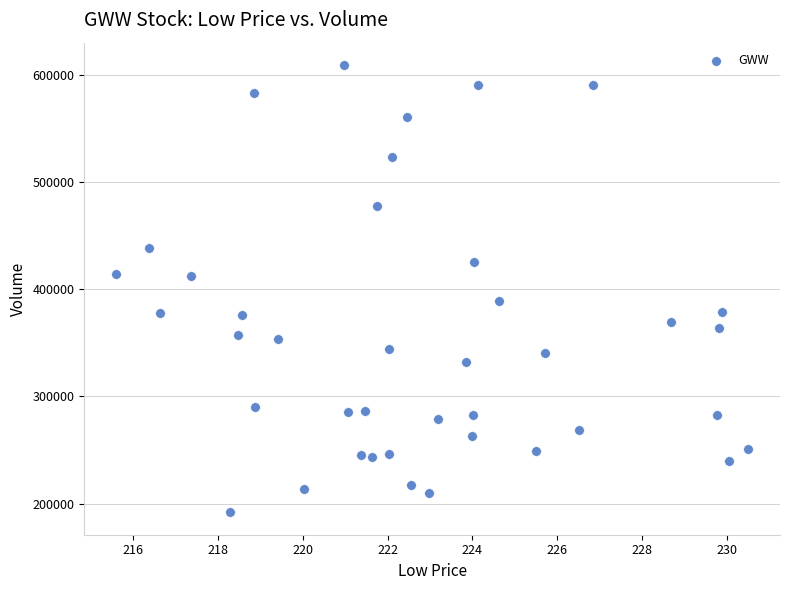

What is the range of Y values (max minus min)?

417205